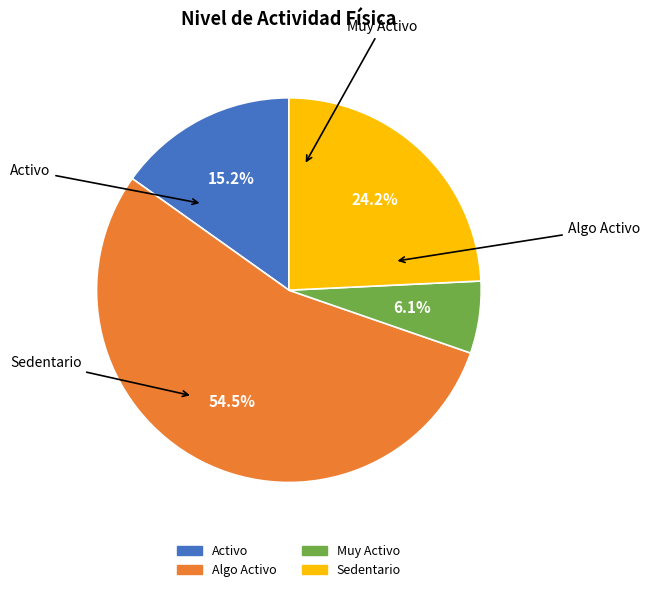

Between Activo and Sedentario, which is larger?

Sedentario